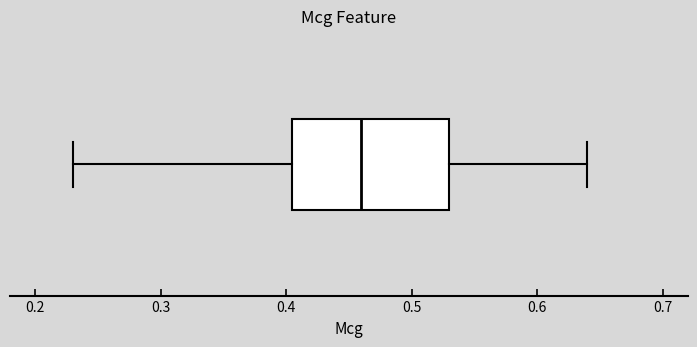

Read this box plot against the x-axis: the position of the median line, the range covered by the box, and the ends of both whiskers. The values are not printed on the chart, so give them approximately, as read against the axis.

median 0.46, box 0.41 to 0.53, whiskers 0.23 to 0.64